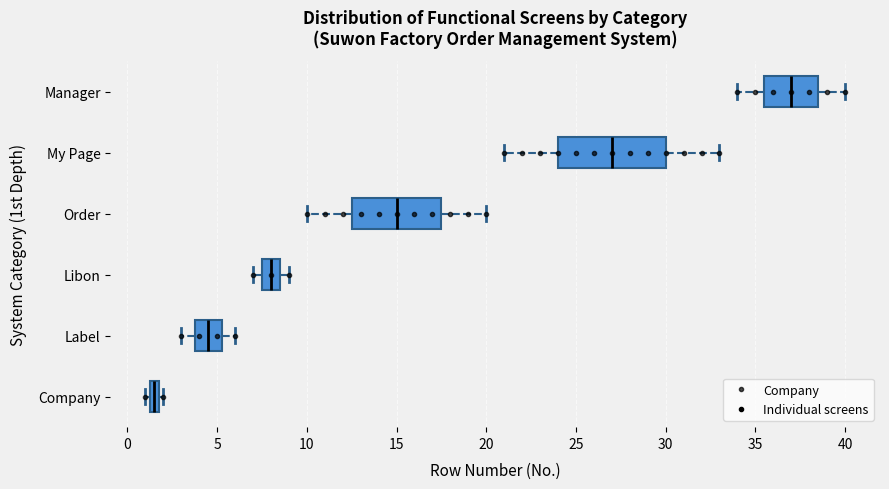

Which box is the widest, from its left edge to its right edge?

My Page